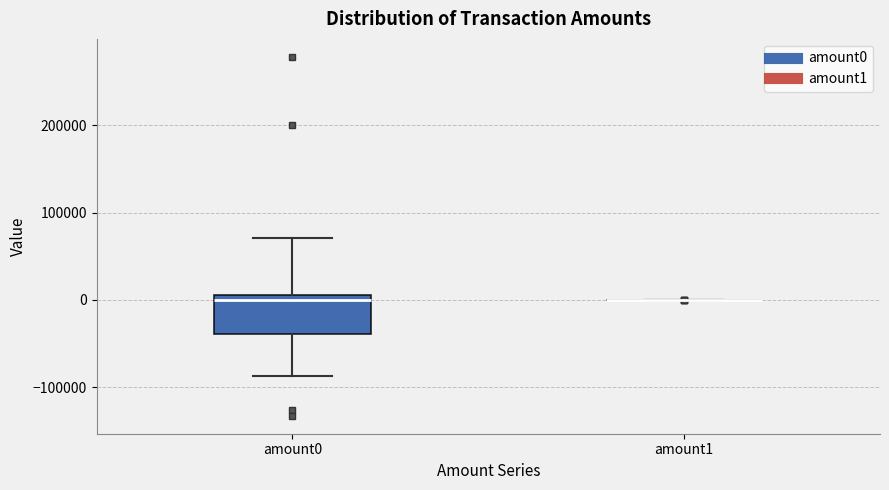

Reading left to right, read every box against the y-axis: the position of its median line, the range the box covers, and the ends of its whiskers. The values are not printed on the chart, so give them approximately, as read against the axis.

amount0: median 0, box -40000 to 10000, whiskers -90000 to 70000
amount1: box collapsed to a line at 0, whiskers 0 to 0